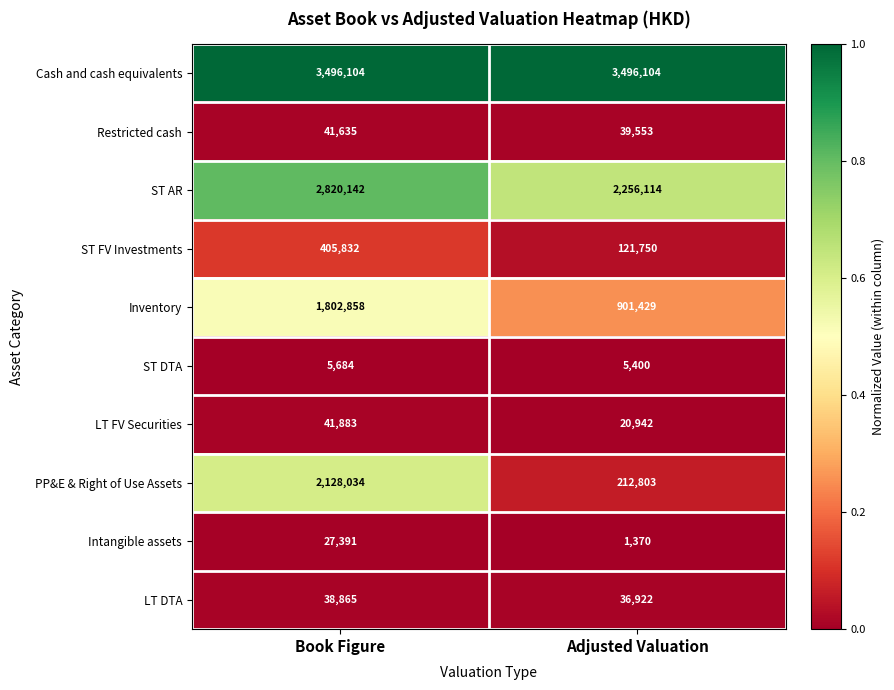

The value of Restricted cash at Book Figure is 27168. True or false?

False